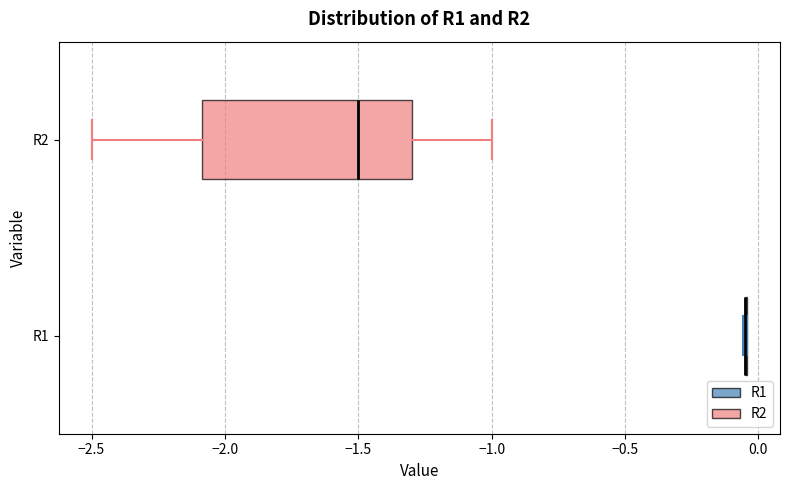

Where is the left edge of the box for R2 on the x-axis? The values are not printed on the chart, so give them approximately, as read against the axis.

-2.10